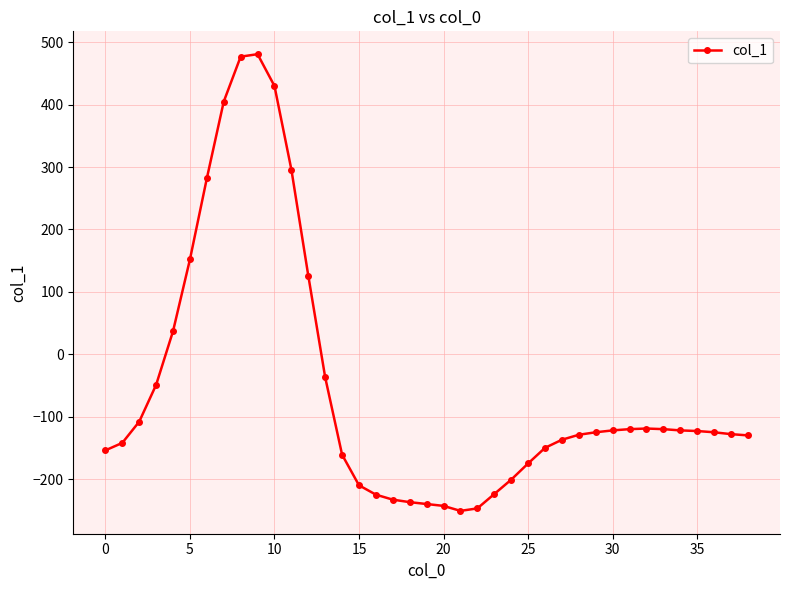

What is the minimum value shown in the chart?

-251